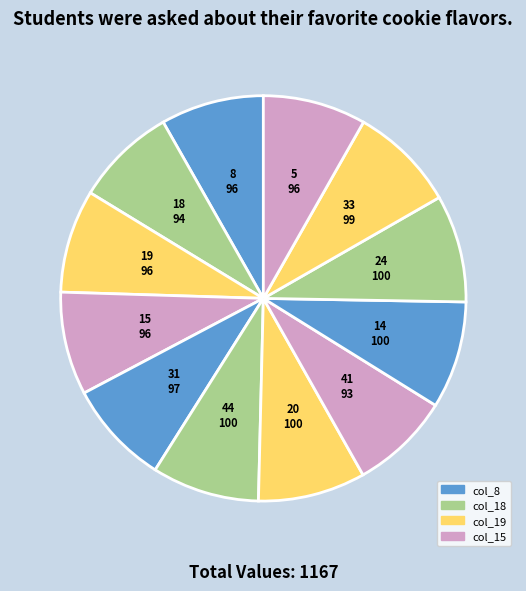

Which slice is the smallest?

41